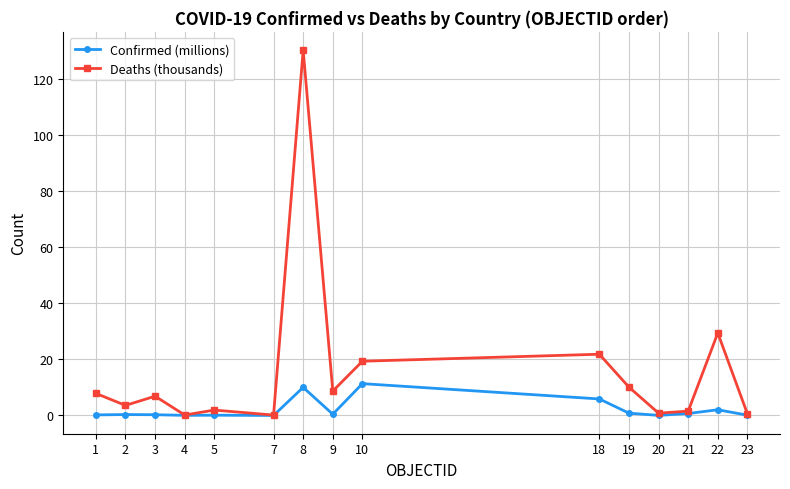

Where does the Deaths (thousands) series first go above 6?

1